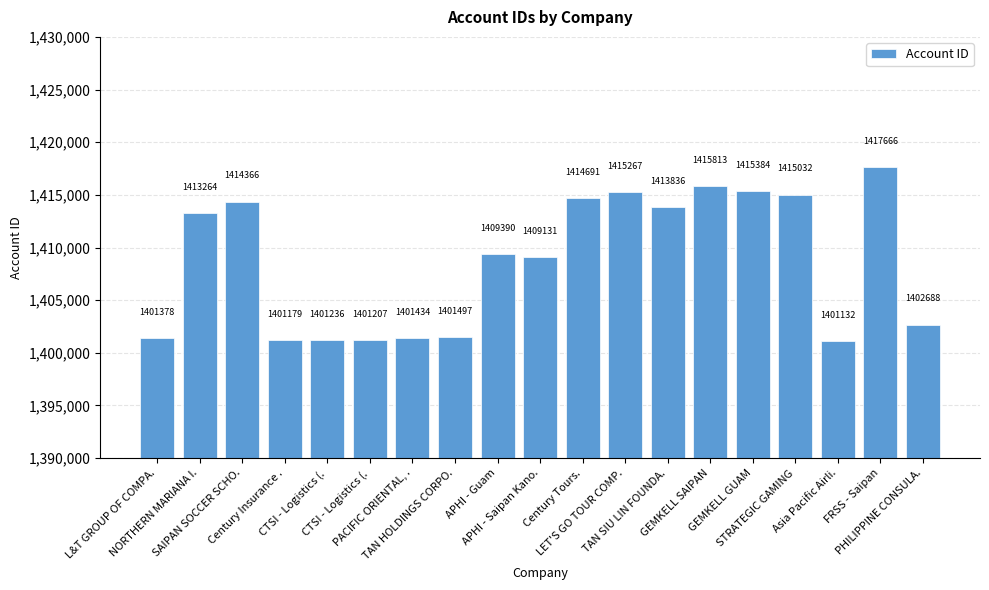

What is the average value?

1408715